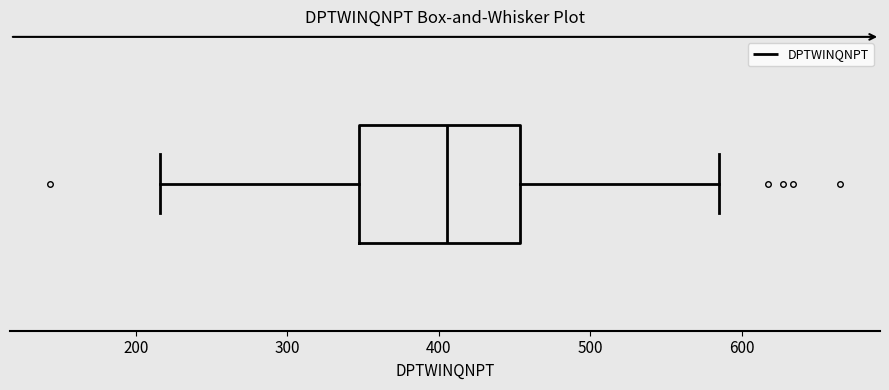

Read this box plot against the x-axis: the position of the median line, the range covered by the box, and the ends of both whiskers. The values are not printed on the chart, so give them approximately, as read against the axis.

median 410, box 350 to 450, whiskers 220 to 590